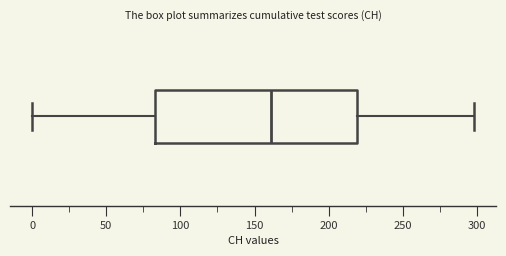

Where does the median line of the box sit on the x-axis? The values are not printed on the chart, so give them approximately, as read against the axis.

160